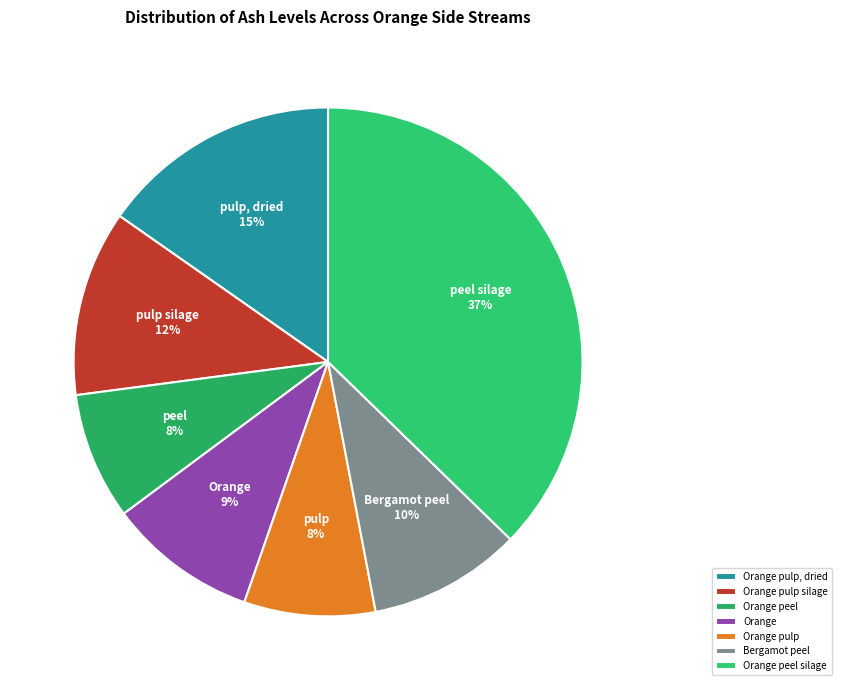

To the nearest percent, what portion does Orange pulp represent?

8%